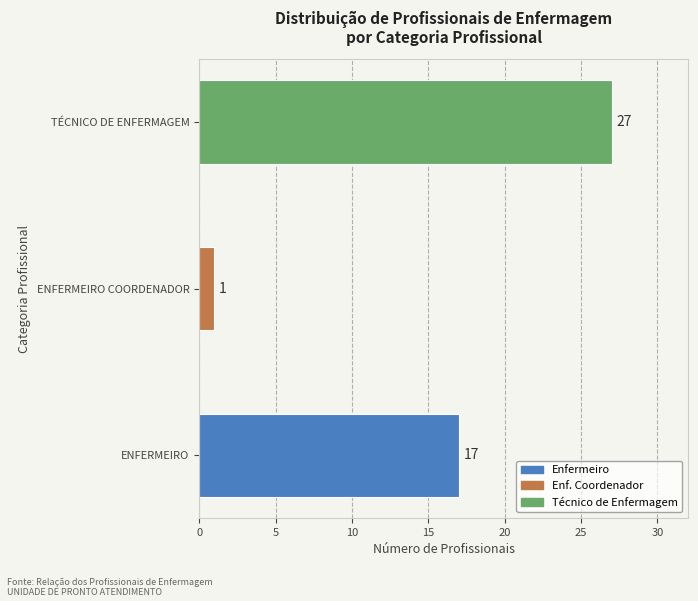

Reading top to bottom, transcribe all the data shown in this chart.

TÉCNICO DE ENFERMAGEM=27	ENFERMEIRO COORDENADOR=1	ENFERMEIRO=17